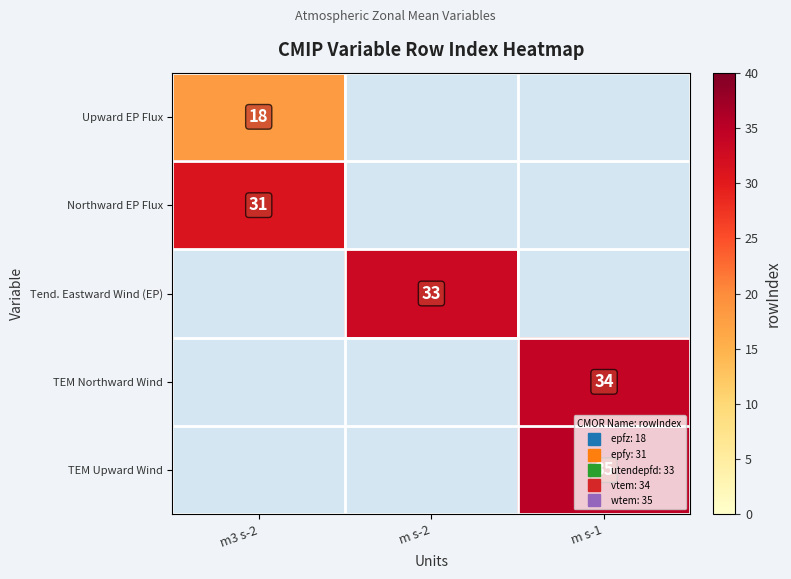

Which series has the largest range (max minus min)?

Upward EP Flux